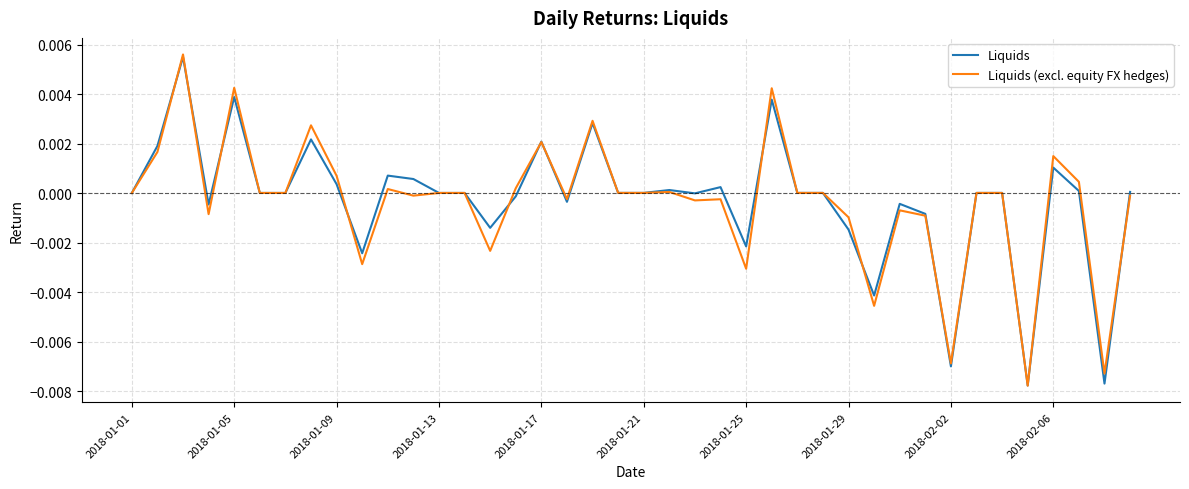

Rank the series at 2018-01-25 from lowest to highest value.

Liquids (excl. equity FX hedges), Liquids